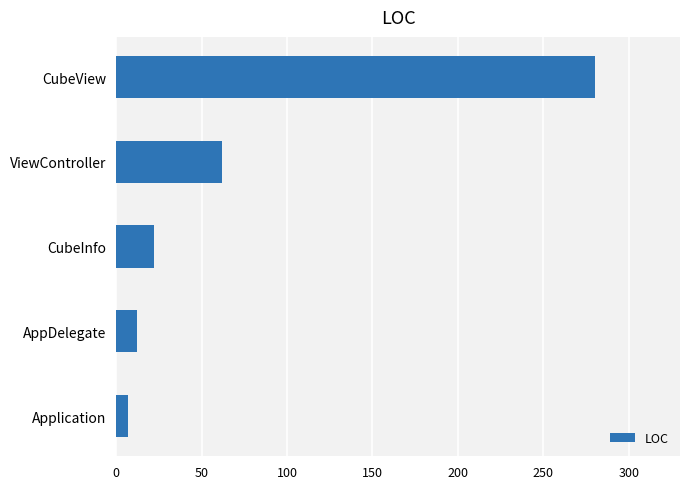

What is the change in value from CubeInfo to CubeView?

+258